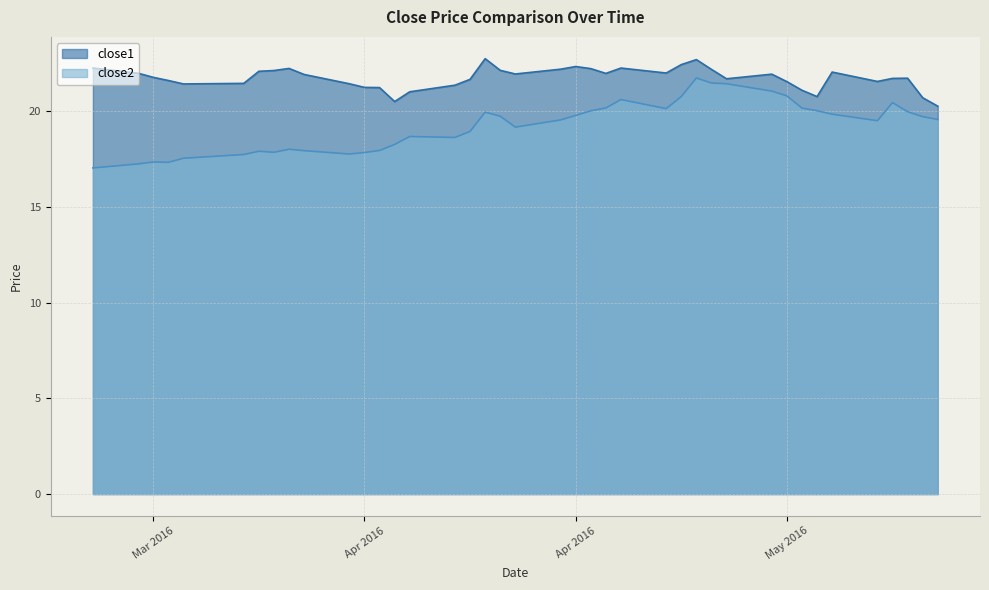

How many lines are shown in the chart?

2